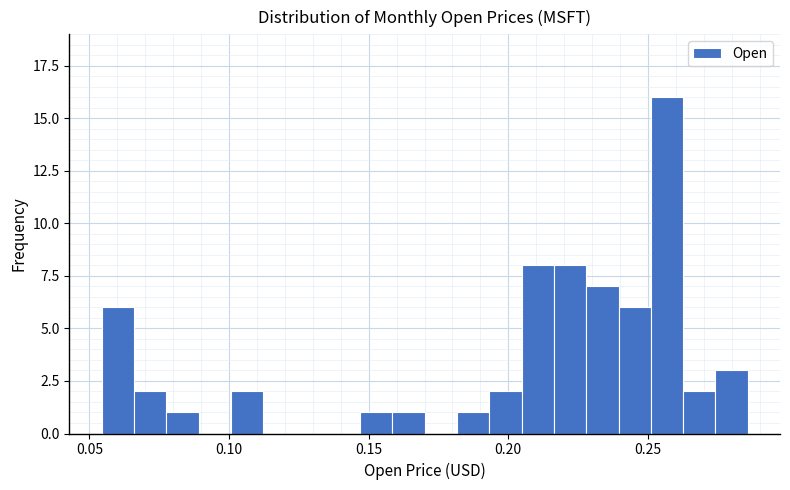

Around what value on the x-axis is the tallest bar? Give the approximate position of its centre, as read against the axis.

0.255